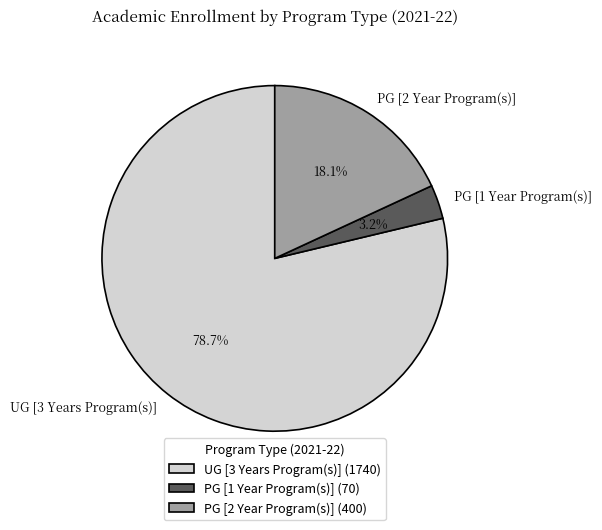

What is the total percentage of UG [3 Years Program(s)] and PG [2 Year Program(s)]?

96.8%